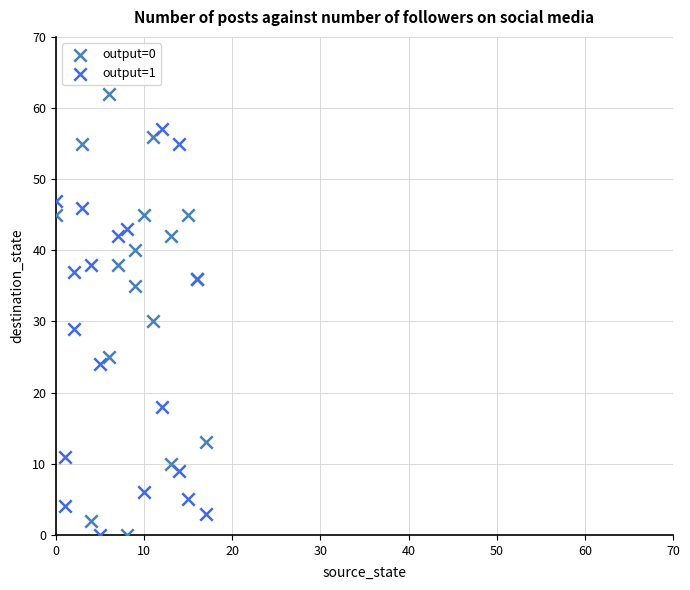

Which series contains the highest Y value?

output=0